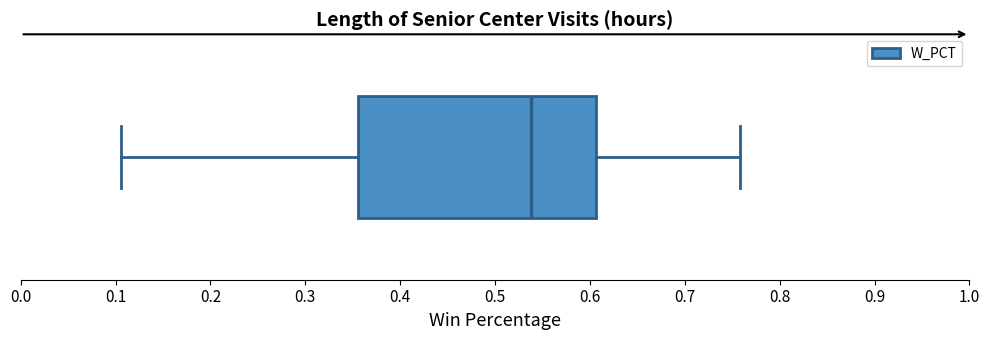

Read this box plot against the x-axis: the position of the median line, the range covered by the box, and the ends of both whiskers. The values are not printed on the chart, so give them approximately, as read against the axis.

median 0.54, box 0.36 to 0.61, whiskers 0.11 to 0.76